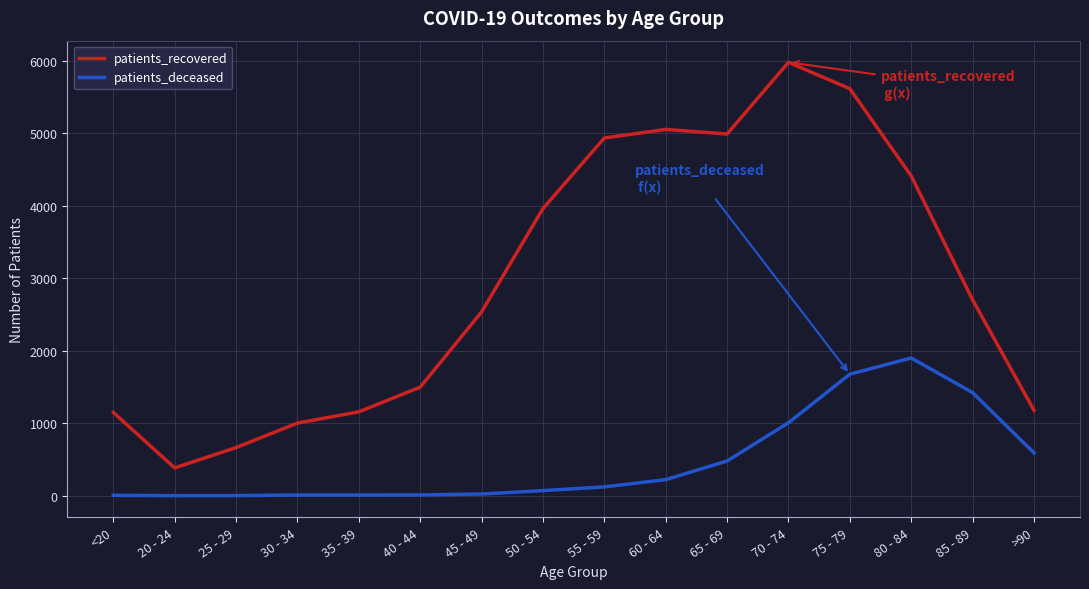

Between 30 - 34 and >90, which series saw the biggest shift?

patients_deceased